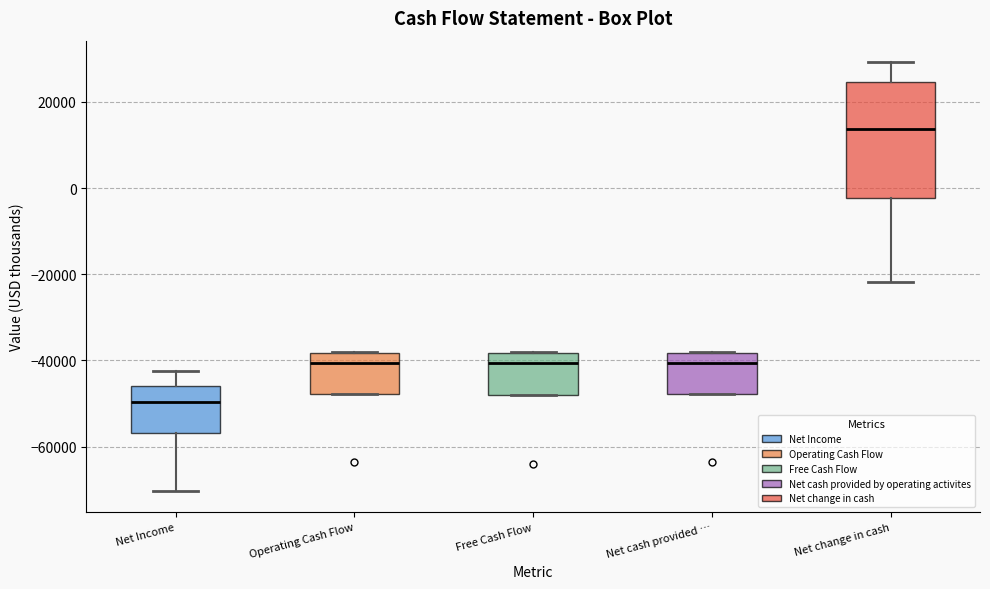

Which box has the lowest median line?

Net Income